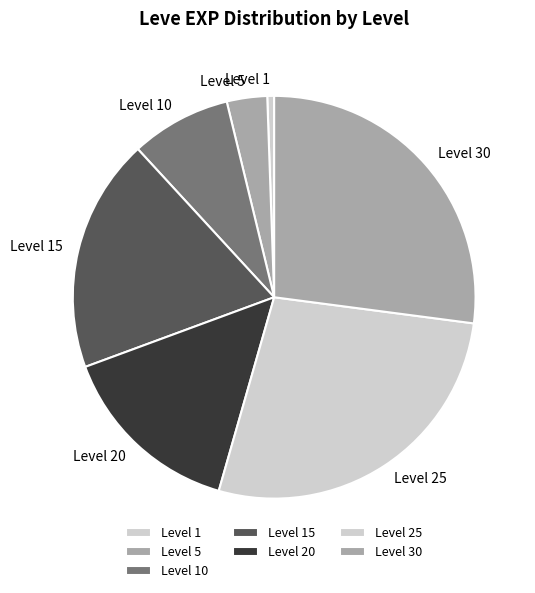

Do Level 15 and Level 10 together represent more than half of the pie?

No